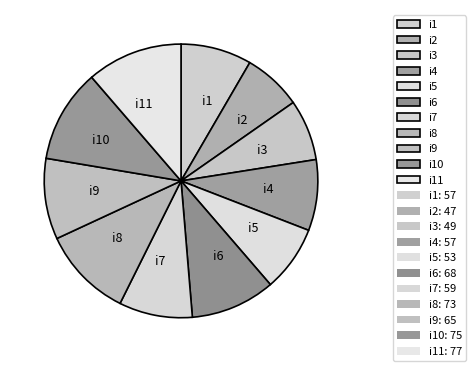

Does i8 represent more than half of the total?

No